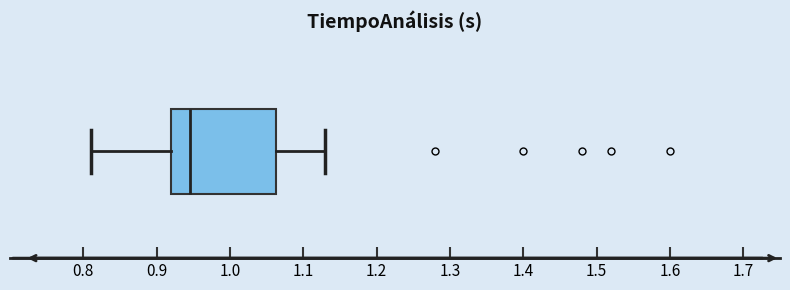

Where does the median line of the box sit on the x-axis? The values are not printed on the chart, so give them approximately, as read against the axis.

0.95